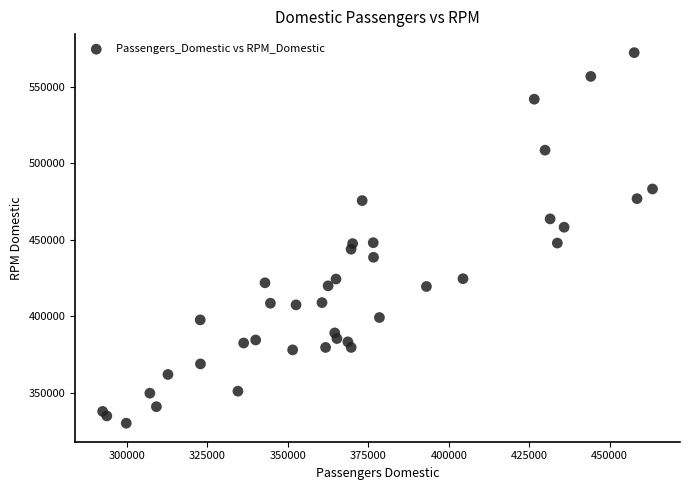

What is the range of X values (max minus min)?

170909